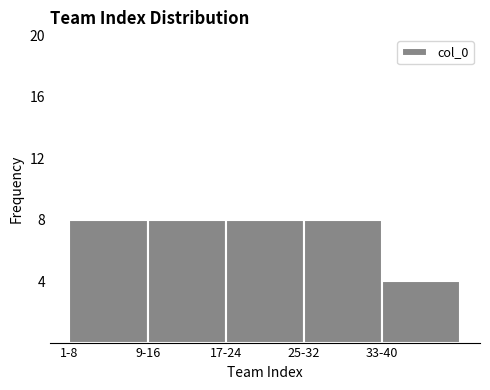

Reading left to right, extract all data points from this chart.

8	8	8	8	4